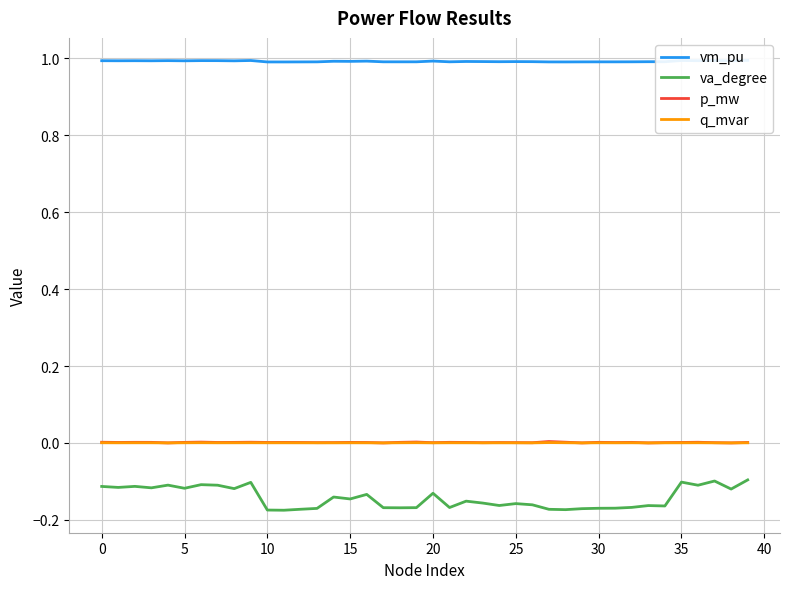

True or false: va_degree and p_mw cross at least once.

False